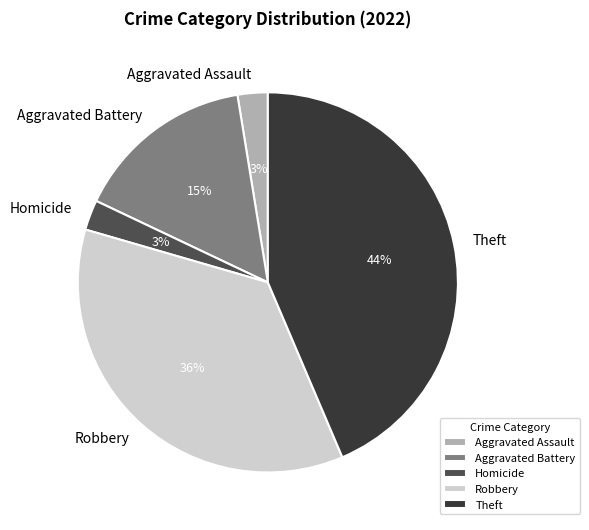

Combined, do Homicide and Aggravated Battery account for over 50%?

No